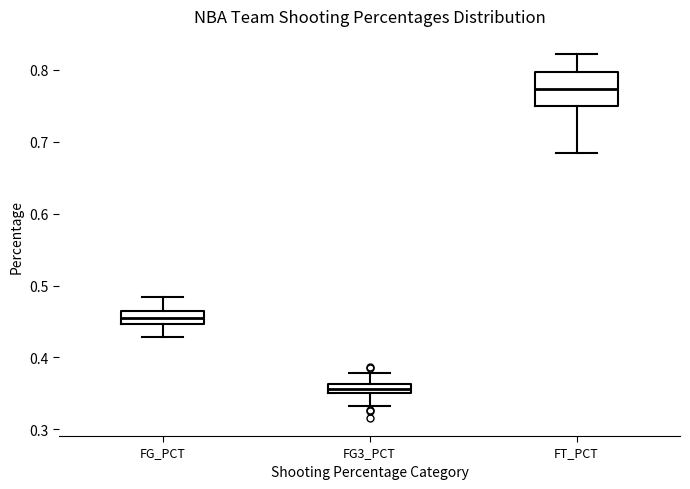

Comparing the boxes themselves (not the whiskers), which one is the tallest?

FT_PCT